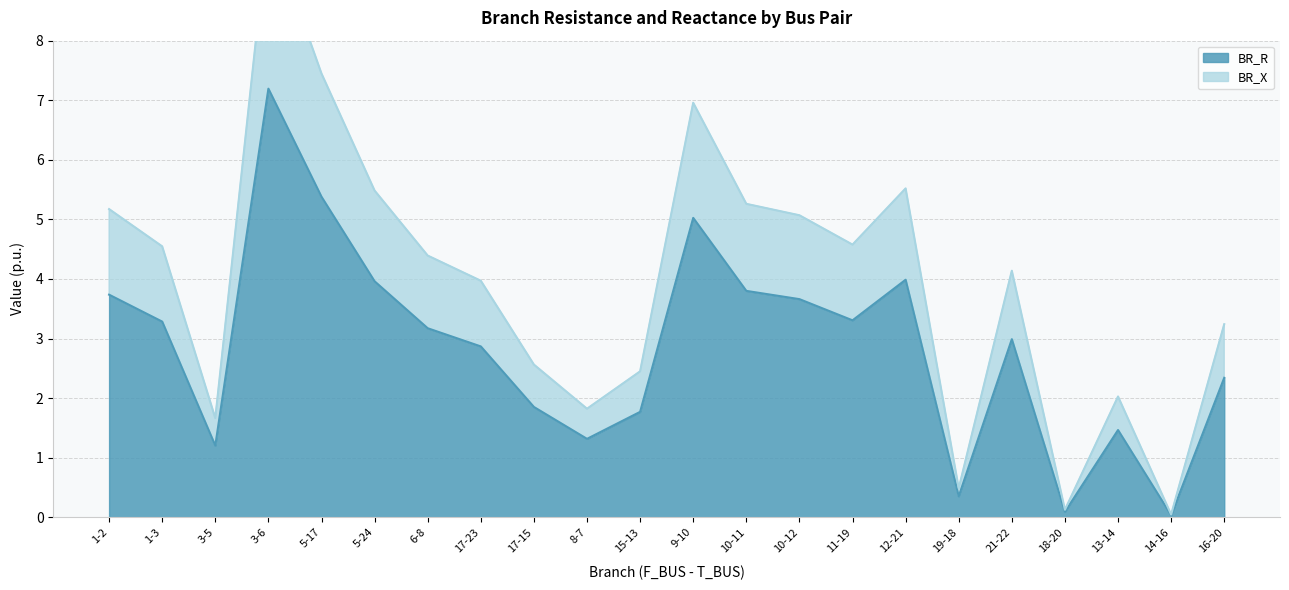

What is the difference between the BR_X values at 8-7 and 18-20?

1.7